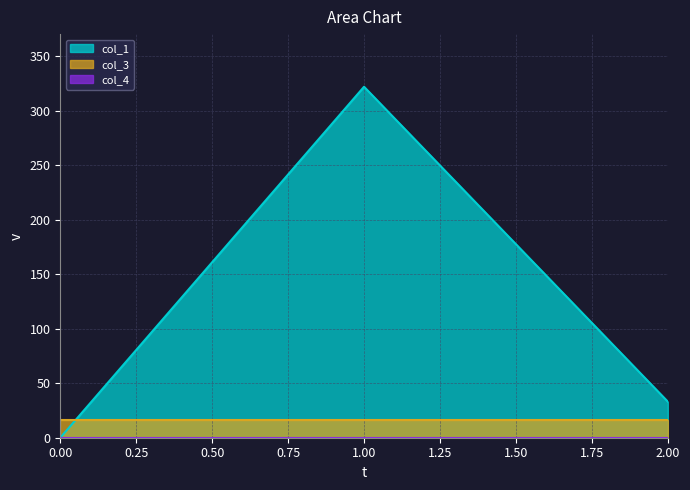

Reading right to left, extract all data points from this chart.

col_1: 33.1	321.8	0.0
col_3: 16.0	16.0	16.0
col_4: 0.0	0.0	0.0